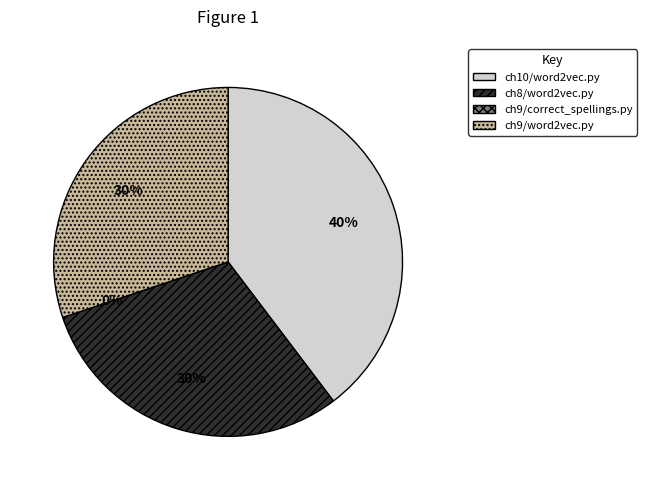

Is there any slice that represents more than half of the pie?

No